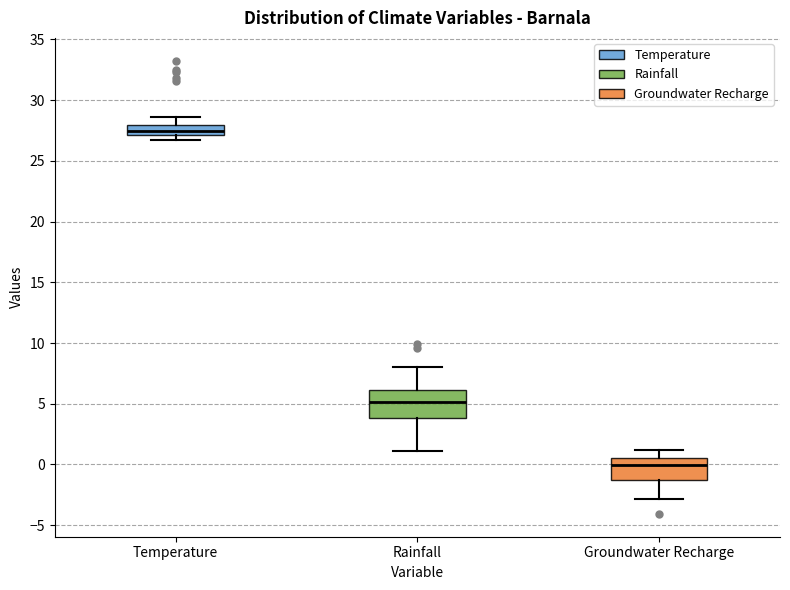

Which box's median line is the highest?

Temperature